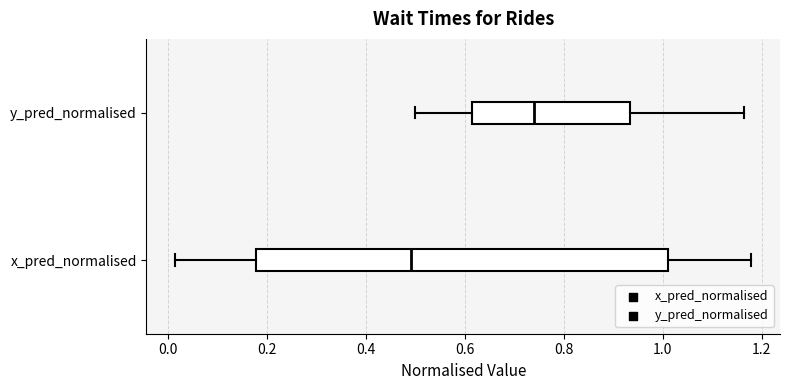

Reading bottom to top, read every box against the x-axis: the position of its median line, the range the box covers, and the ends of its whiskers. The values are not printed on the chart, so give them approximately, as read against the axis.

x_pred_normalised: median 0.50, box 0.18 to 1.02, whiskers 0.02 to 1.18
y_pred_normalised: median 0.74, box 0.62 to 0.94, whiskers 0.50 to 1.16